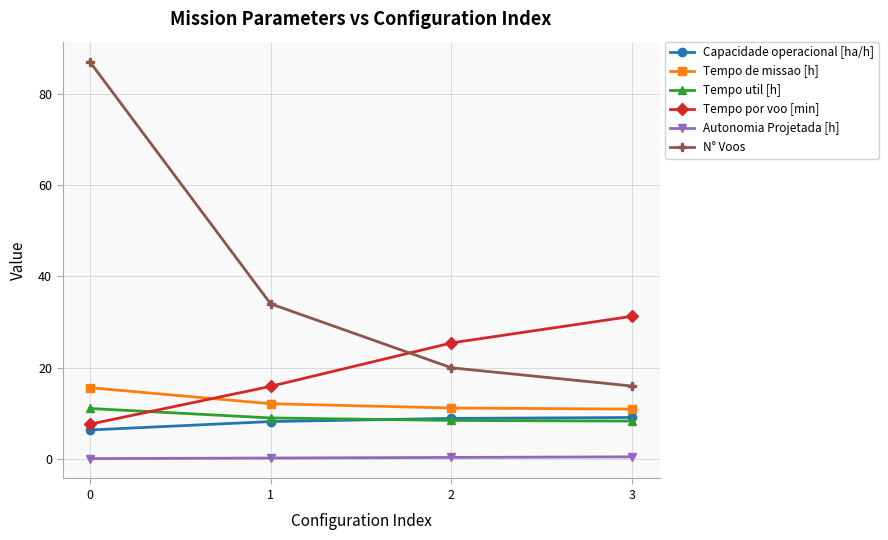

What is the approximate value of N° Voos at 3?

16.0